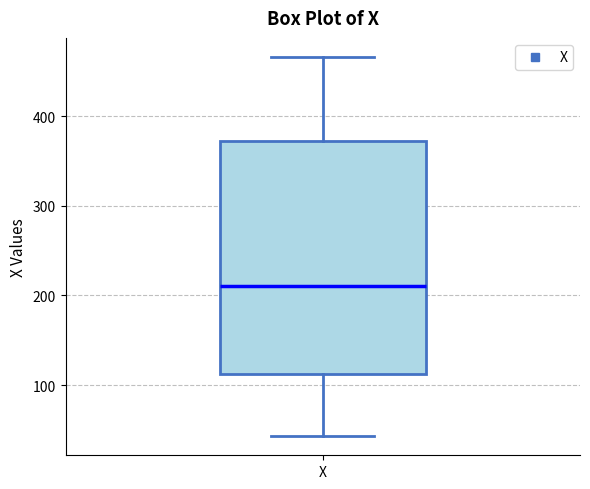

Where does the lower whisker of the box for X end on the y-axis? The values are not printed on the chart, so give them approximately, as read against the axis.

40